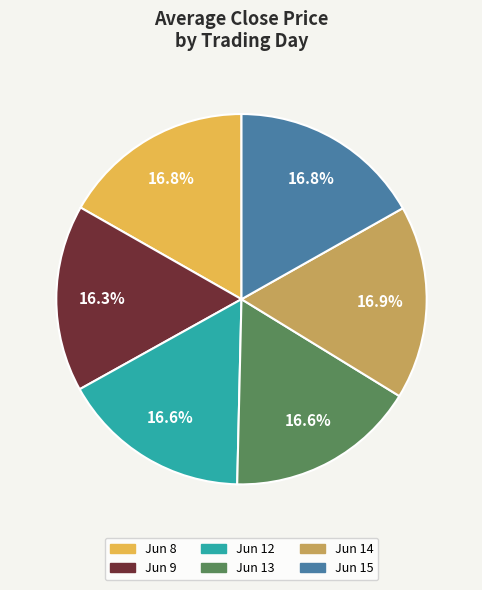

Does any single category account for the majority?

No